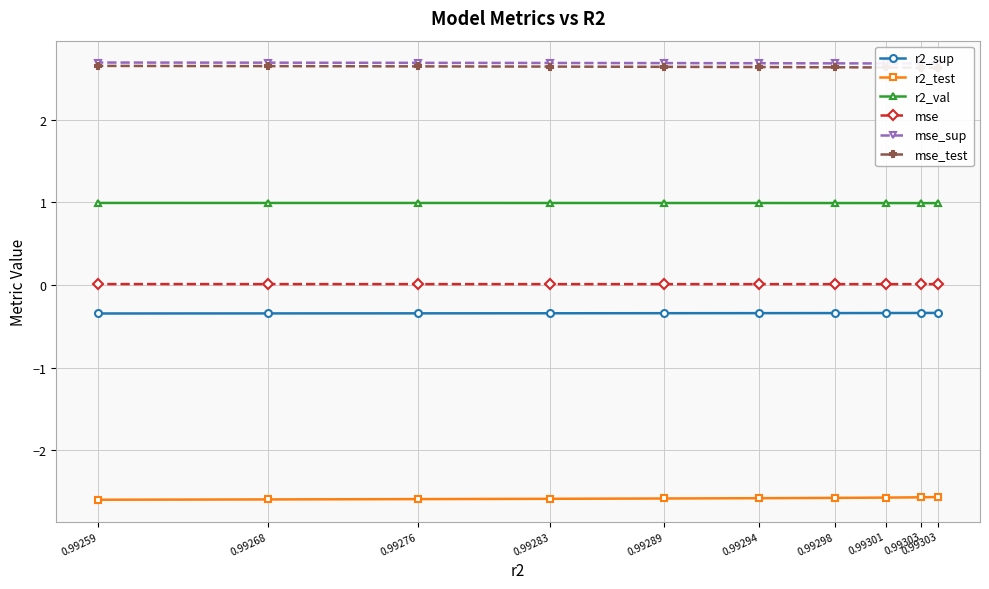

Reading right to left, extract all data points from this chart.

r2_sup: 0.99259=-0.3	0.99268=-0.3	0.99276=-0.3	0.99283=-0.3	0.99289=-0.3	0.99294=-0.3	0.99298=-0.3	0.99301=-0.3	0.99303=-0.3	0.99303=-0.3
r2_test: 0.99259=-2.6	0.99268=-2.6	0.99276=-2.6	0.99283=-2.6	0.99289=-2.6	0.99294=-2.6	0.99298=-2.6	0.99301=-2.6	0.99303=-2.6	0.99303=-2.6
r2_val: 0.99259=1.0	0.99268=1.0	0.99276=1.0	0.99283=1.0	0.99289=1.0	0.99294=1.0	0.99298=1.0	0.99301=1.0	0.99303=1.0	0.99303=1.0
mse: 0.99259=0.0	0.99268=0.0	0.99276=0.0	0.99283=0.0	0.99289=0.0	0.99294=0.0	0.99298=0.0	0.99301=0.0	0.99303=0.0	0.99303=0.0
mse_sup: 0.99259=2.7	0.99268=2.7	0.99276=2.7	0.99283=2.7	0.99289=2.7	0.99294=2.7	0.99298=2.7	0.99301=2.7	0.99303=2.7	0.99303=2.7
mse_test: 0.99259=2.7	0.99268=2.6	0.99276=2.6	0.99283=2.6	0.99289=2.6	0.99294=2.6	0.99298=2.6	0.99301=2.6	0.99303=2.6	0.99303=2.6